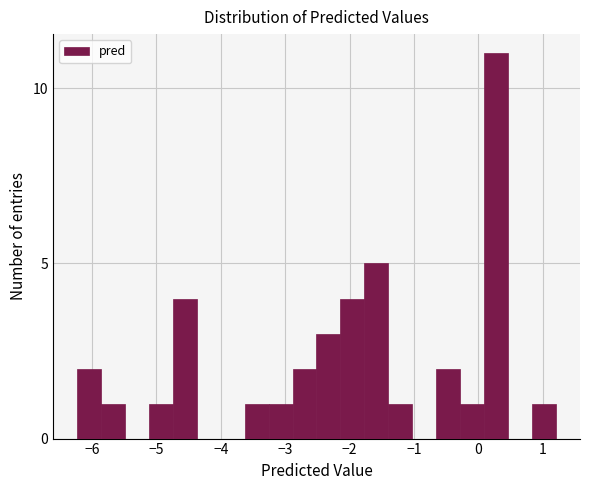

Around what value on the x-axis is the tallest bar? Give the approximate position of its centre, as read against the axis.

0.3